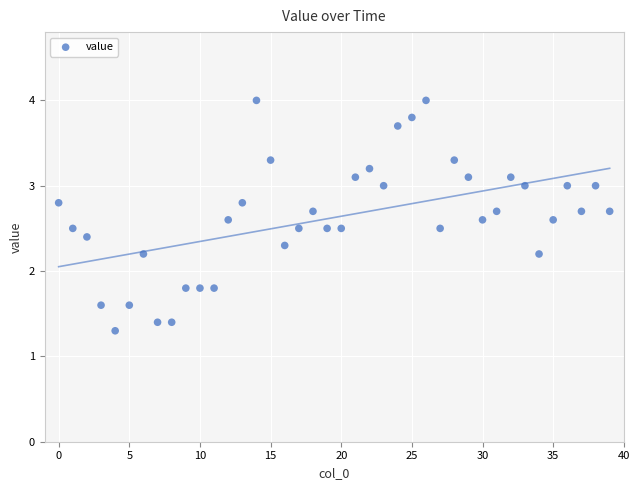

What is the range of Y values (max minus min)?

2.7